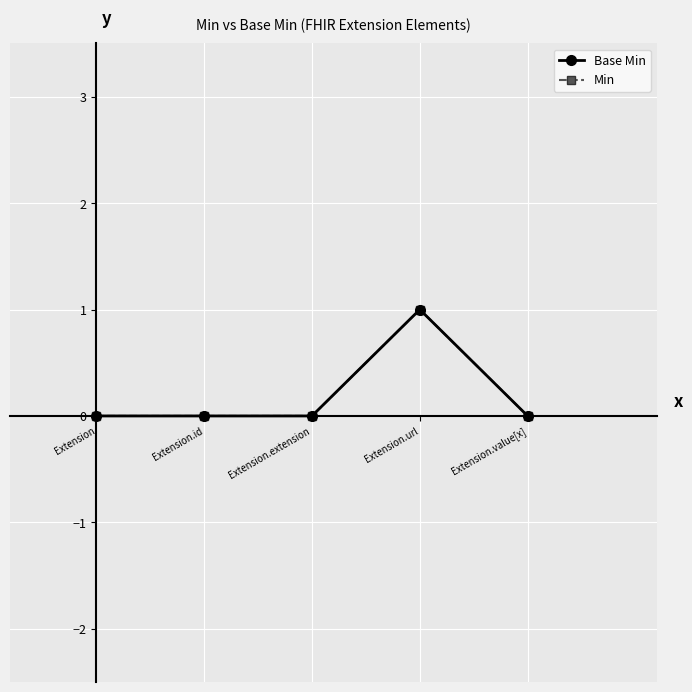

Where is Base Min nearest to the value 0?

Extension